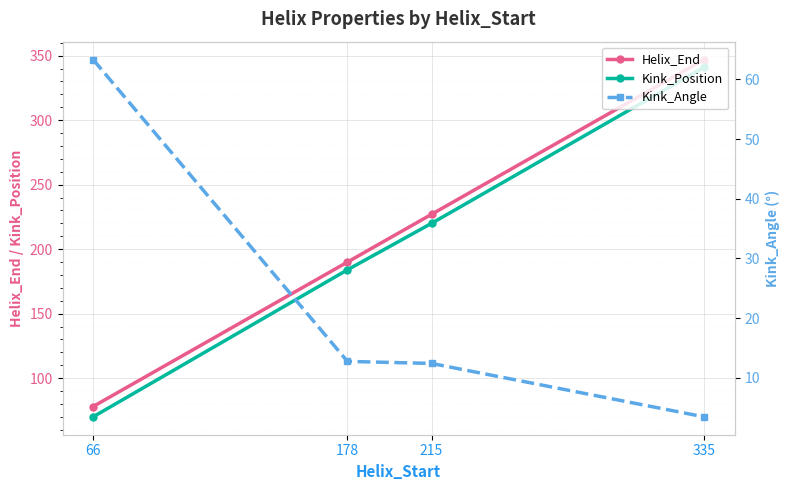

Reading left to right, list all the values displayed in this chart.

Helix_End: 66=78.0	178=190.0	215=227.0	335=347.0
Kink_Position: 66=70.0	178=184.0	215=220.0	335=341.0
Kink_Angle: 66=63.3	178=12.7	215=12.4	335=3.4